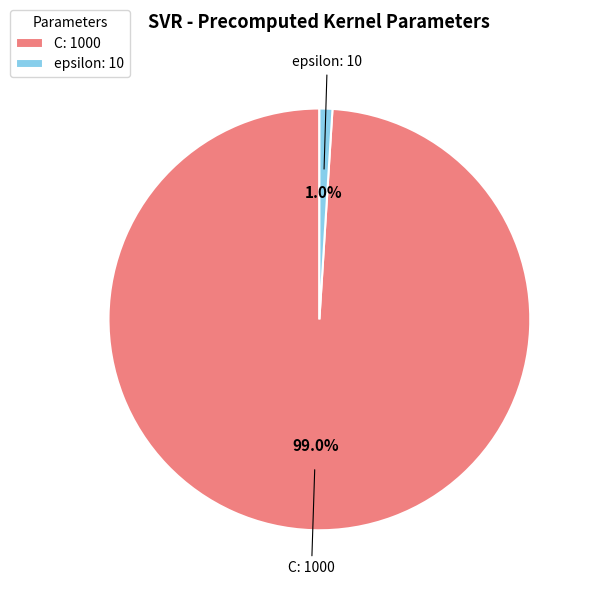

To the nearest percent, what portion does epsilon represent?

1%